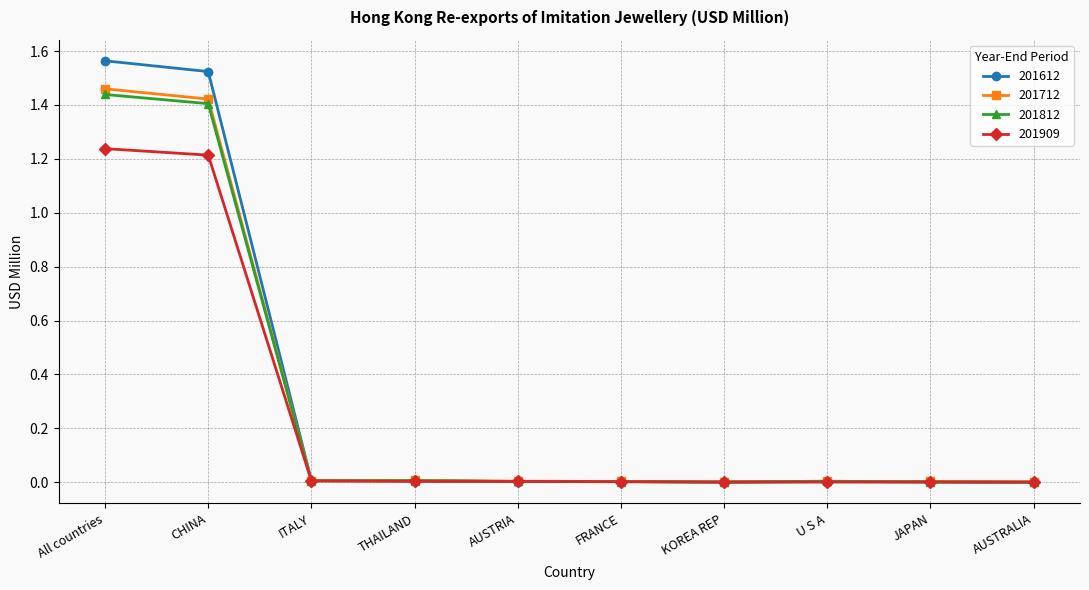

What is the label of the 7th point from the left?

KOREA REP